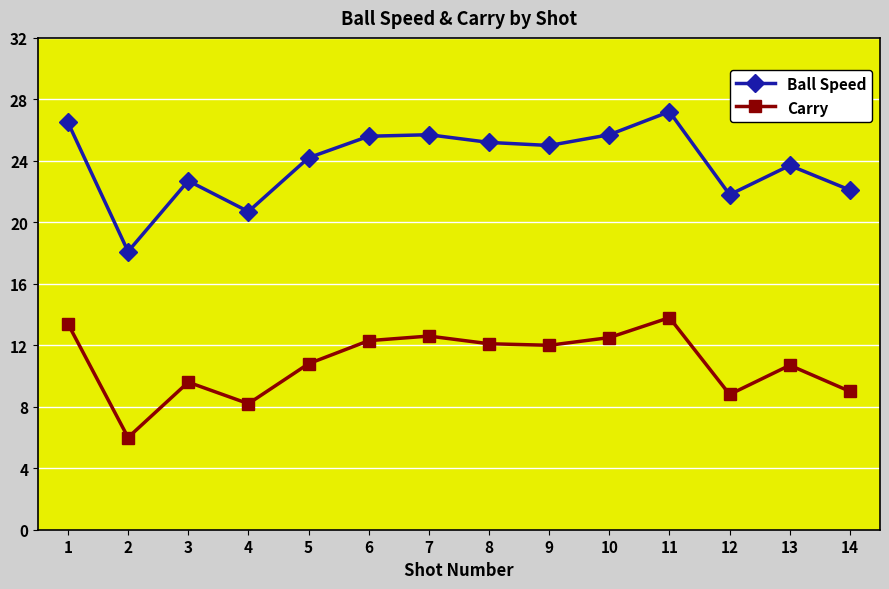

What is the sum of the Carry values at 11 and 13?

24.5